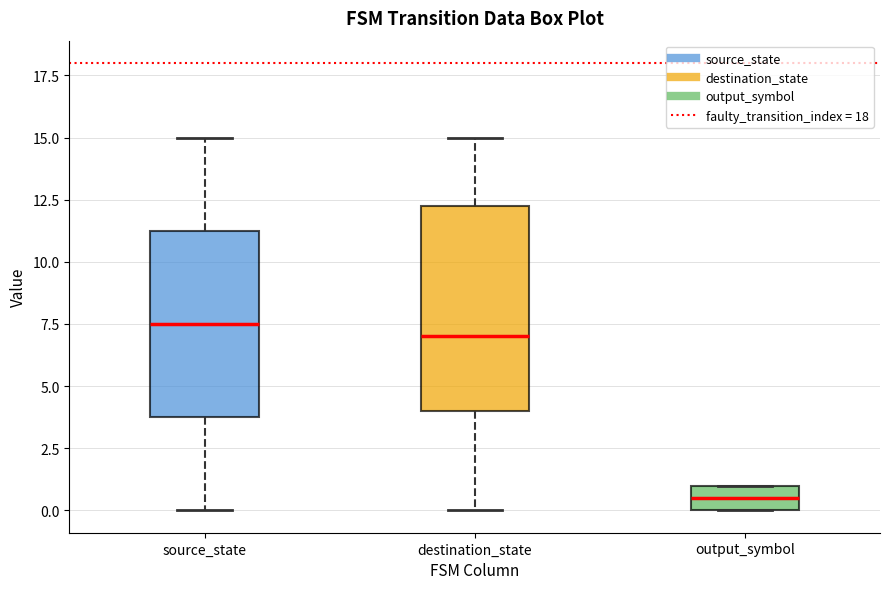

Which box's median line is the highest?

source_state